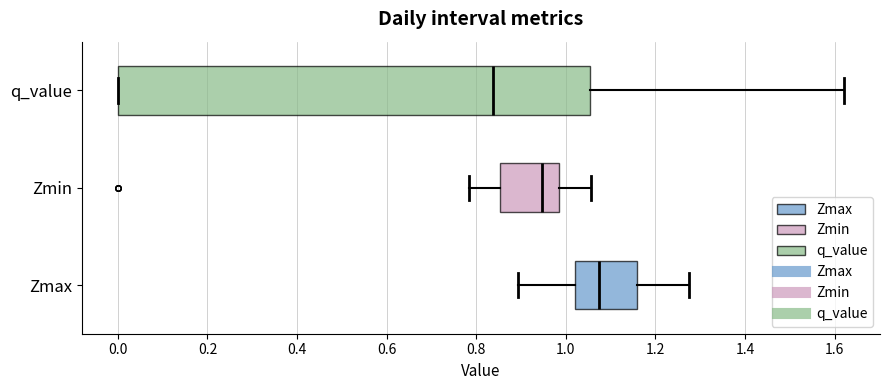

Reading bottom to top, transcribe this box plot: for each box, give where its median line is, the range the box spans, and where its two whiskers end, as read against the x-axis. The values are not printed on the chart, so give them approximately, as read against the axis.

Zmax: median 1.08, box 1.02 to 1.16, whiskers 0.90 to 1.28
Zmin: median 0.94, box 0.86 to 0.98, whiskers 0.78 to 1.06
q_value: median 0.84, box 0.00 to 1.06, whiskers 0.00 to 1.62